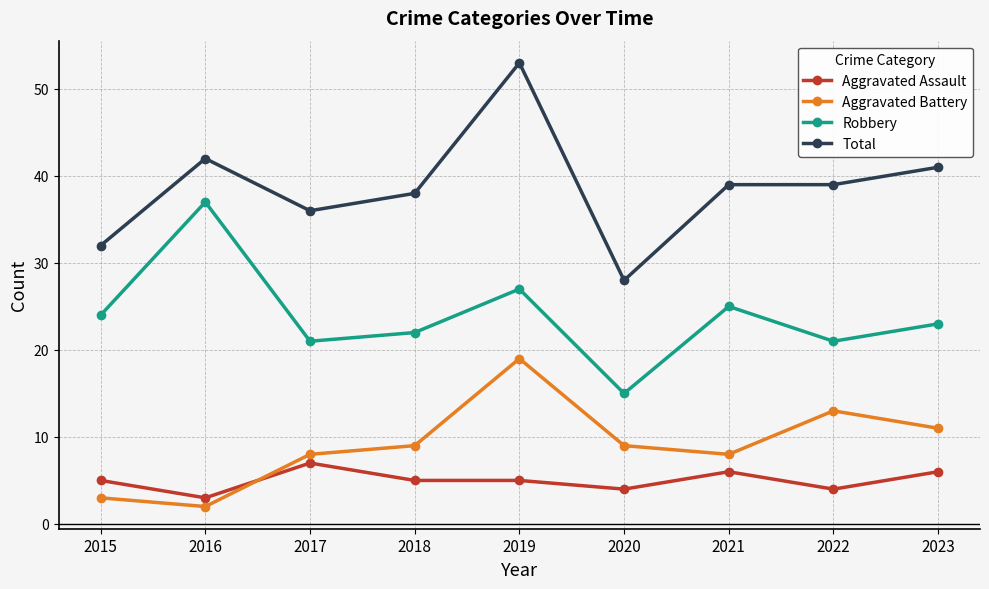

How many categories are shown in the chart?

9